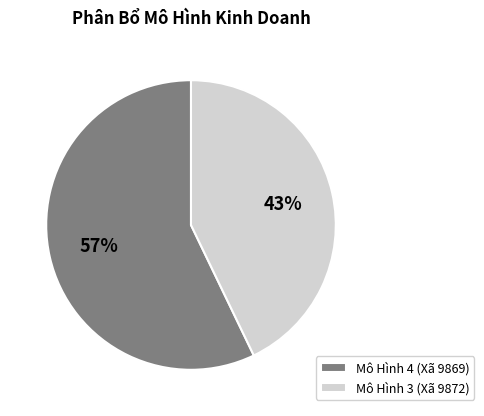

Is there any slice that represents more than half of the pie?

Yes